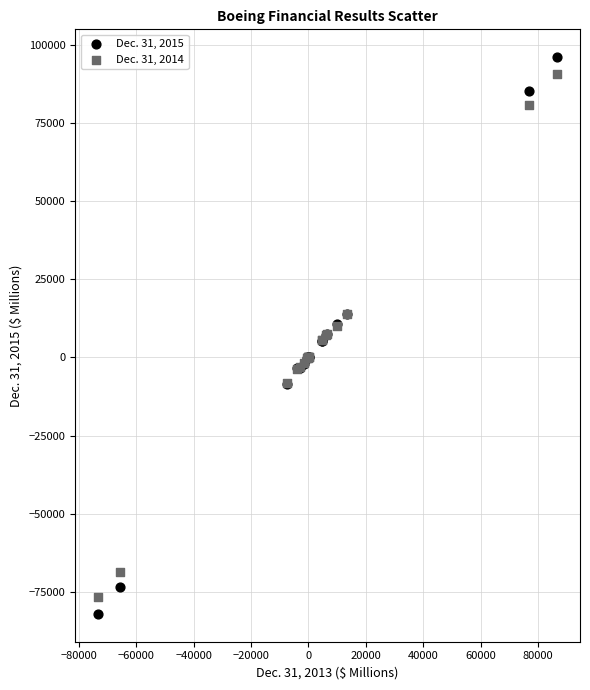

Which series reaches the maximum Y coordinate?

Dec. 31, 2015